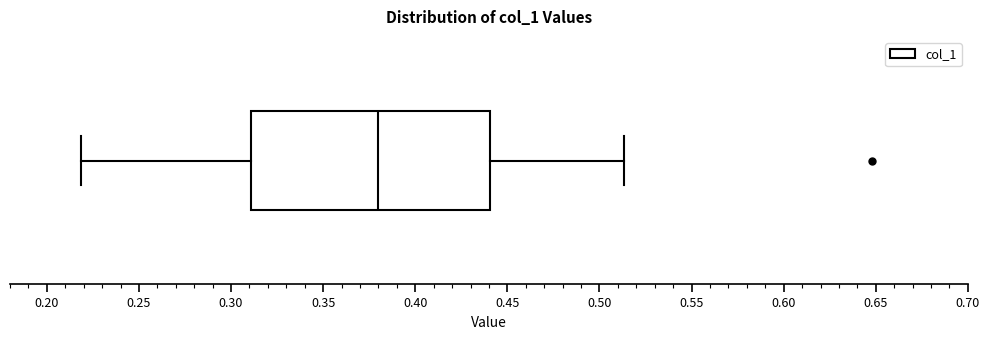

Where does the median line of the box sit on the x-axis? The values are not printed on the chart, so give them approximately, as read against the axis.

0.380